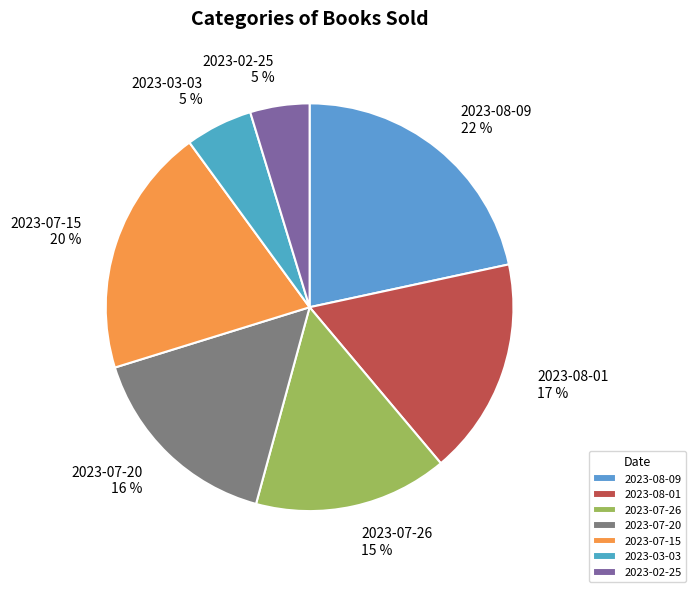

True or false: 2023-07-15 accounts for 26% of the total.

False